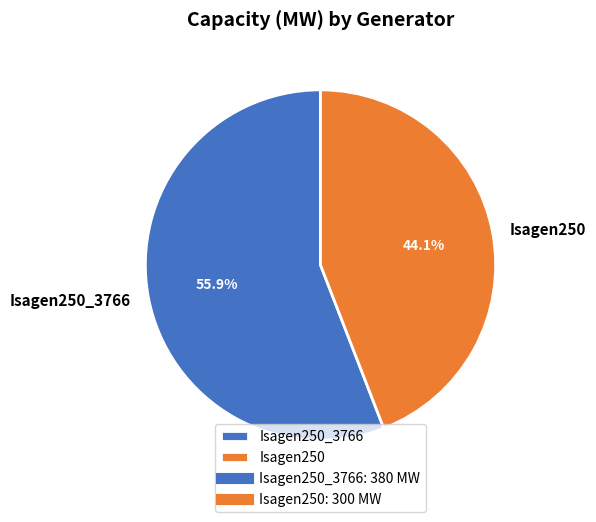

Which slice is the smallest?

Isagen250